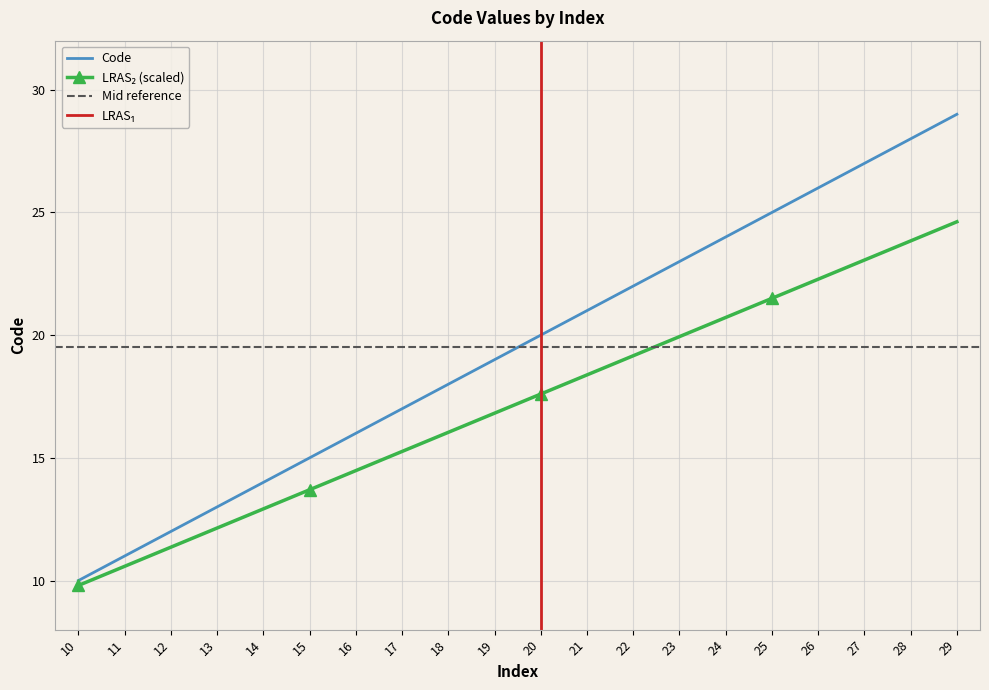

Reading left to right, list all the values displayed in this chart.

10	11	12	13	14	15	16	17	18	19	20	21	22	23	24	25	26	27	28	29